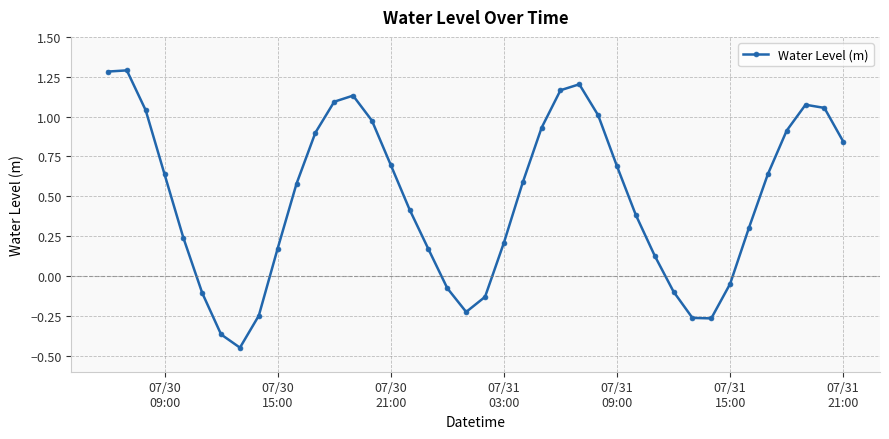

What is the average value?

0.5